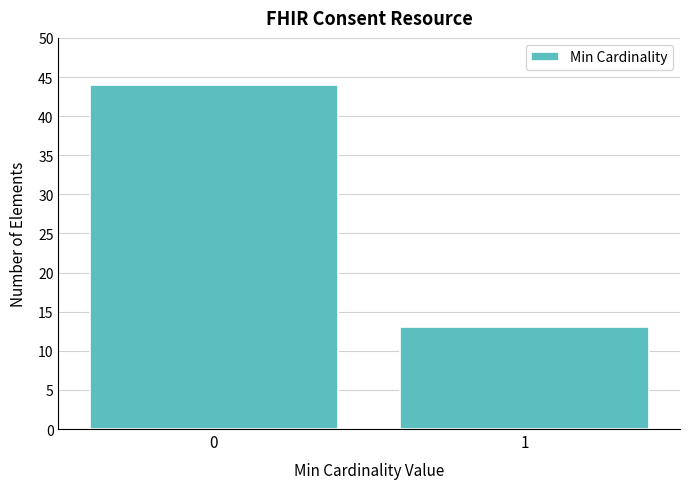

Reading left to right, transcribe all the data shown in this chart.

0=44	1=13